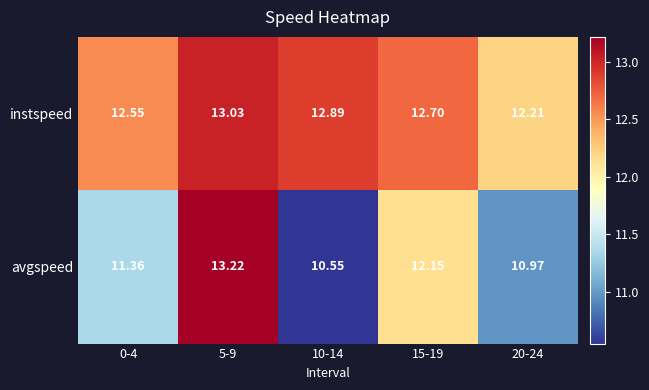

Which series has the largest total across all categories?

instspeed